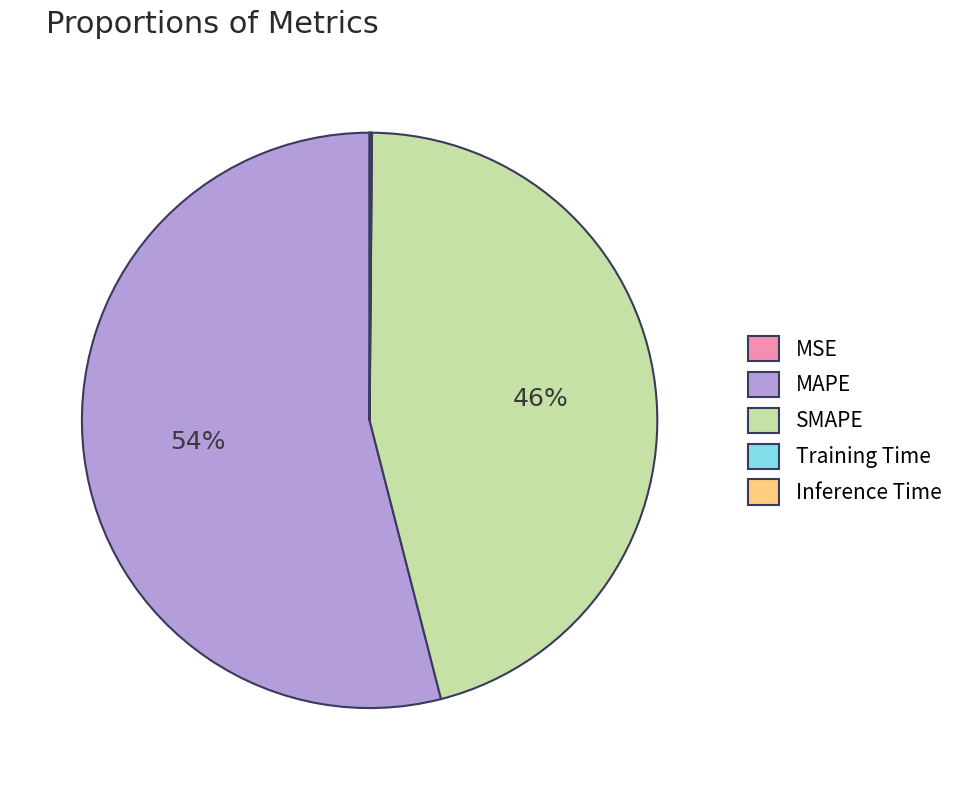

To the nearest percent, what is the difference between the largest and smallest slice percentages?

54%